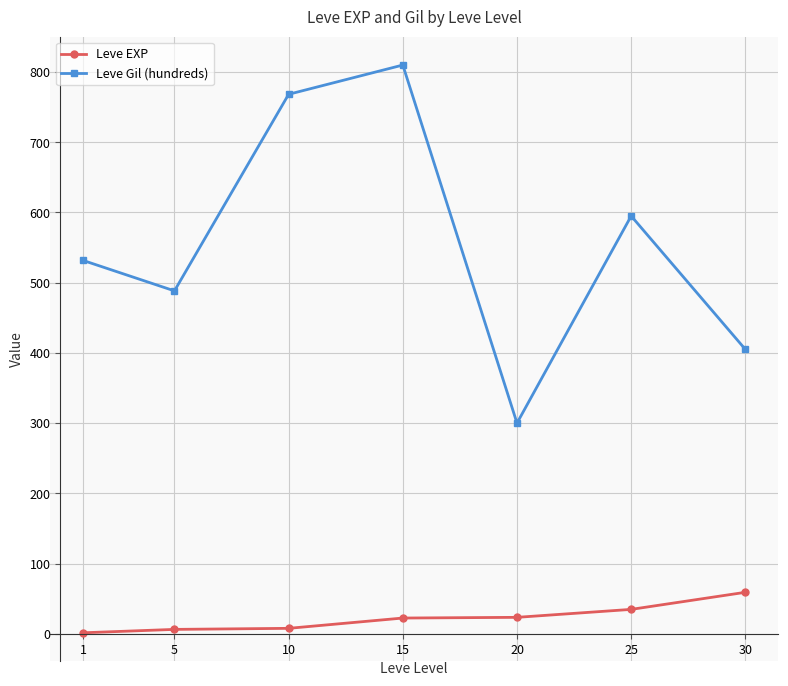

True or false: Leve Gil (hundreds) has more than 0 points higher than both neighbors.

True